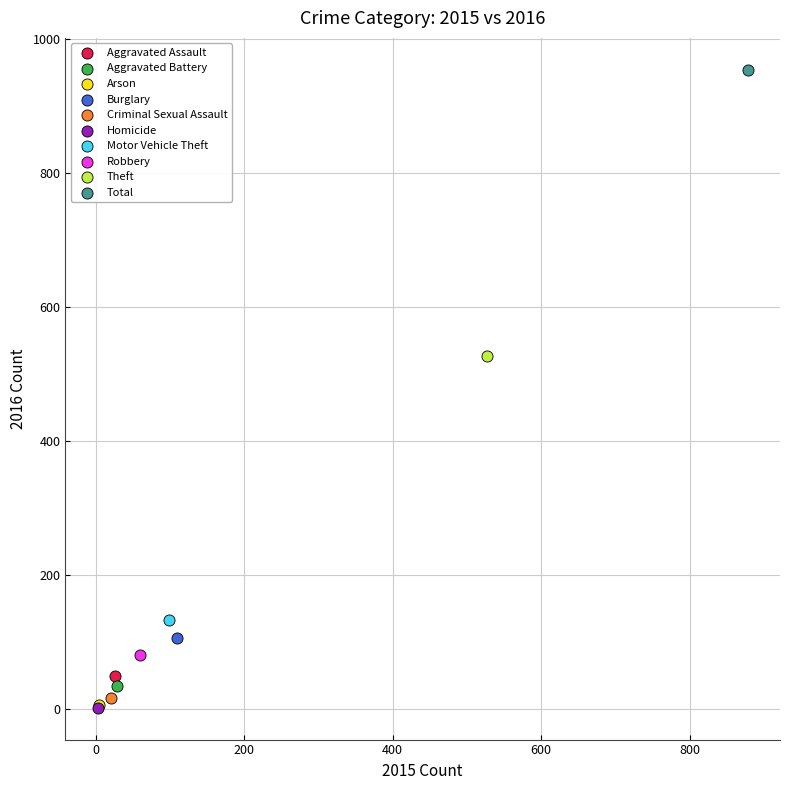

What are all the series names shown in the legend?

Aggravated Assault, Aggravated Battery, Arson, Burglary, Criminal Sexual Assault, Homicide, Motor Vehicle Theft, Robbery, Theft, Total